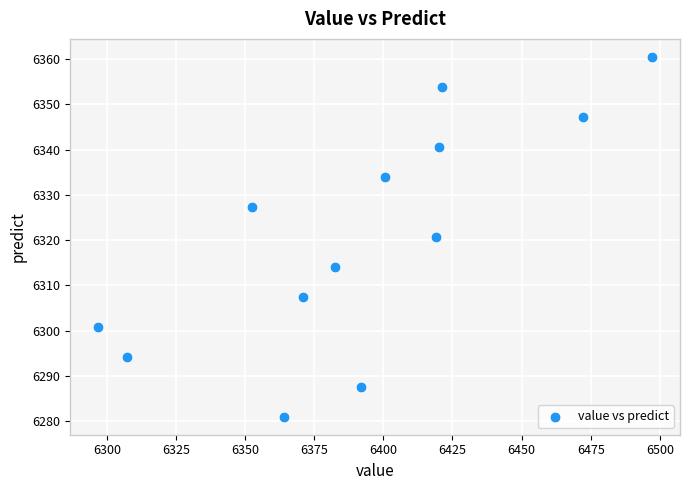

What is the range of X values (max minus min)?

200.4